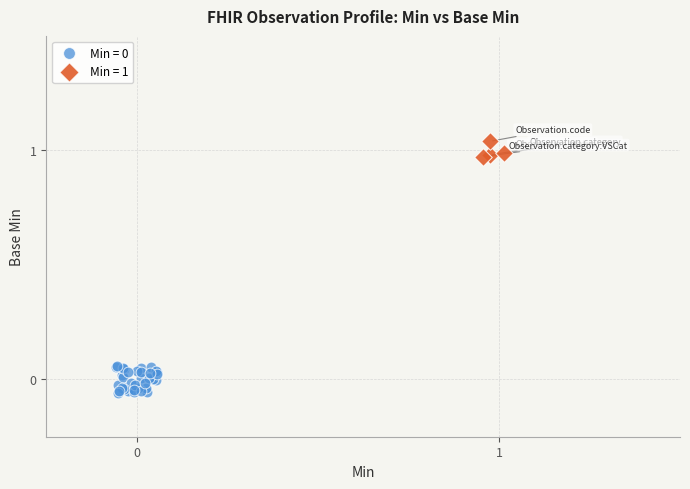

Which series contains the highest Y value?

Min = 1